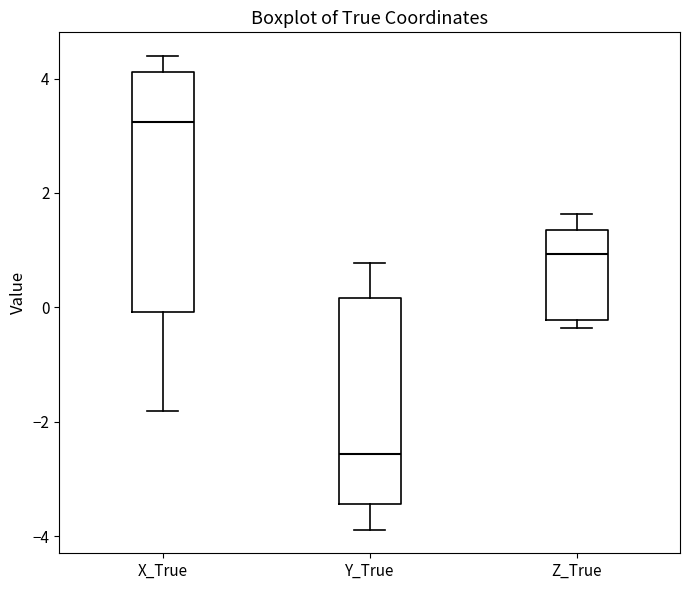

Which box has the lowest median line?

Y_True